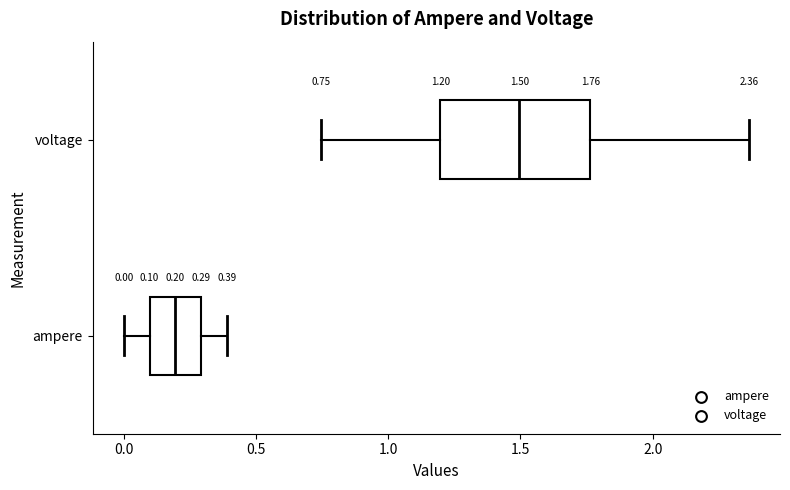

Comparing the boxes themselves (not the whiskers), which one is the widest?

voltage